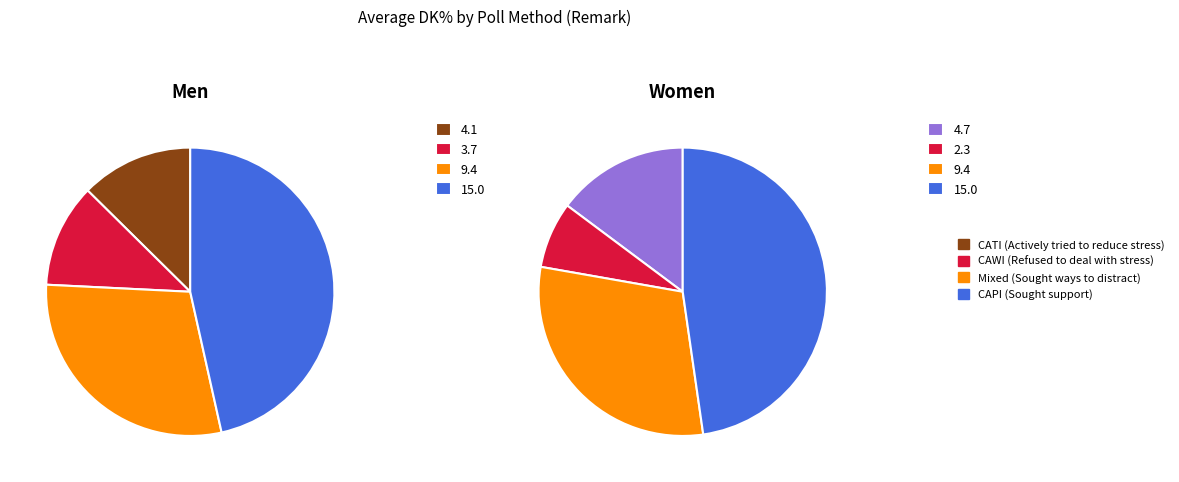

Is there a majority slice in this chart?

No